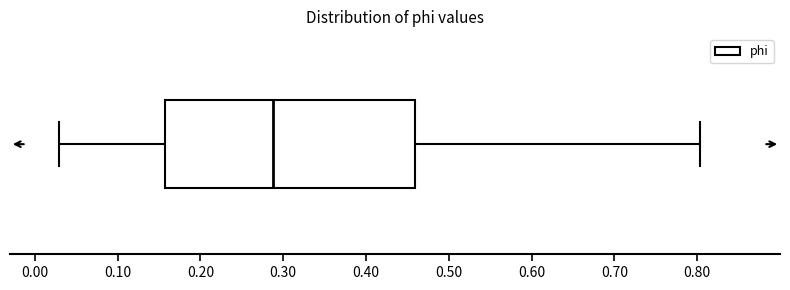

Read this box plot against the x-axis: the position of the median line, the range covered by the box, and the ends of both whiskers. The values are not printed on the chart, so give them approximately, as read against the axis.

median 0.29, box 0.16 to 0.46, whiskers 0.03 to 0.80